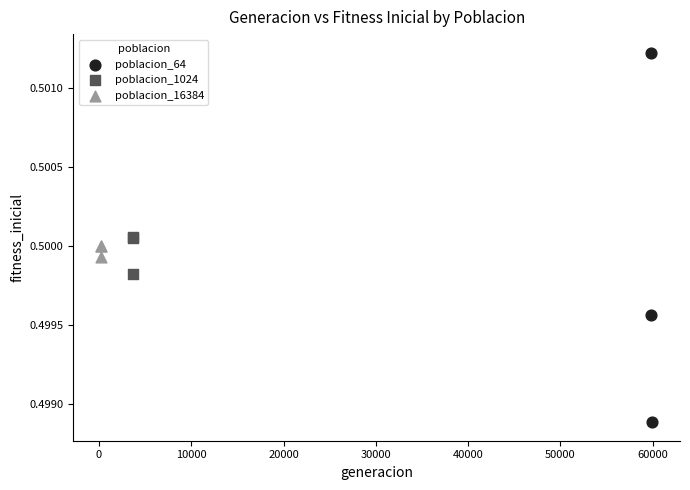

Which series has the widest spread of Y values?

poblacion_64